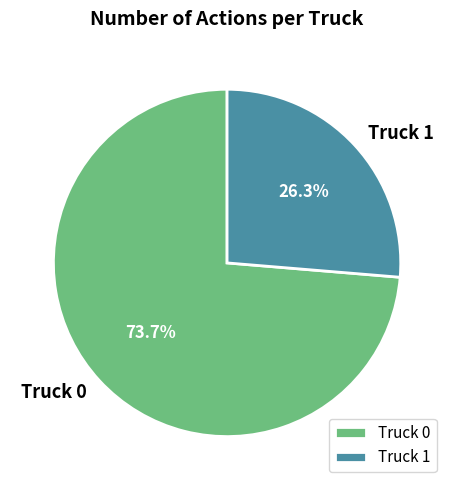

Between Truck 1 and Truck 0, which is larger?

Truck 0